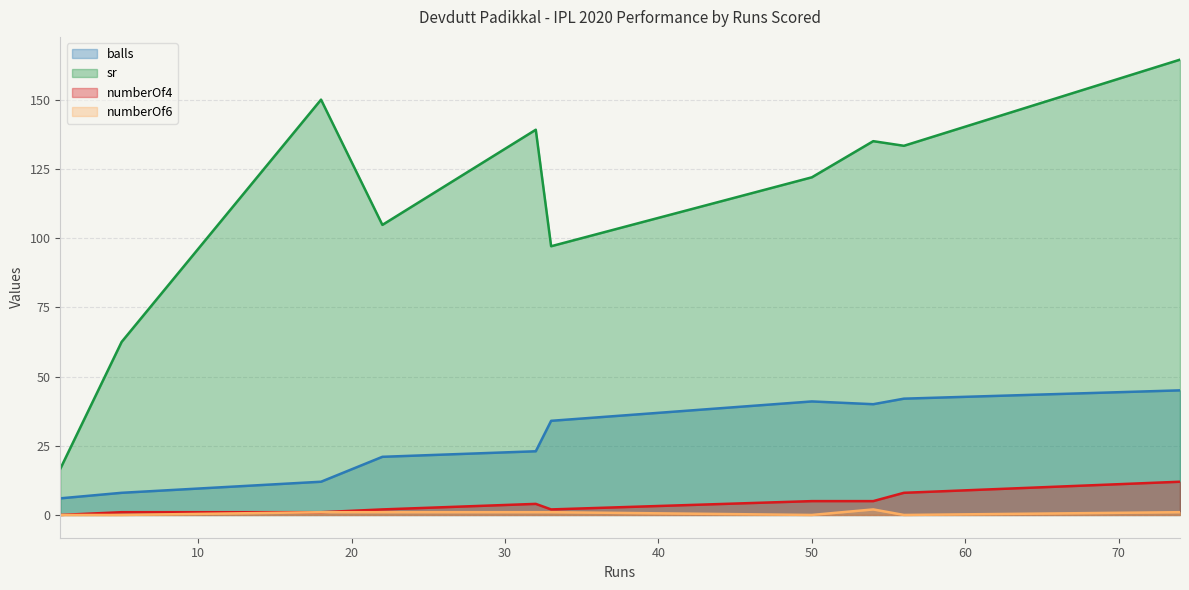

The value of numberOf6 at 50 is 0.8. True or false?

False